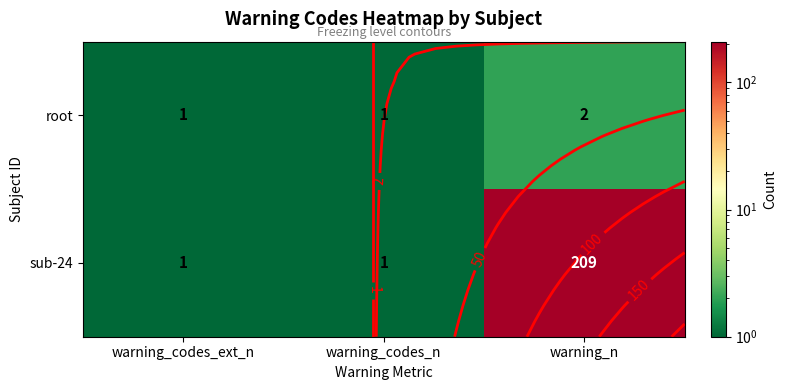

What is the lowest value of the root series?

1